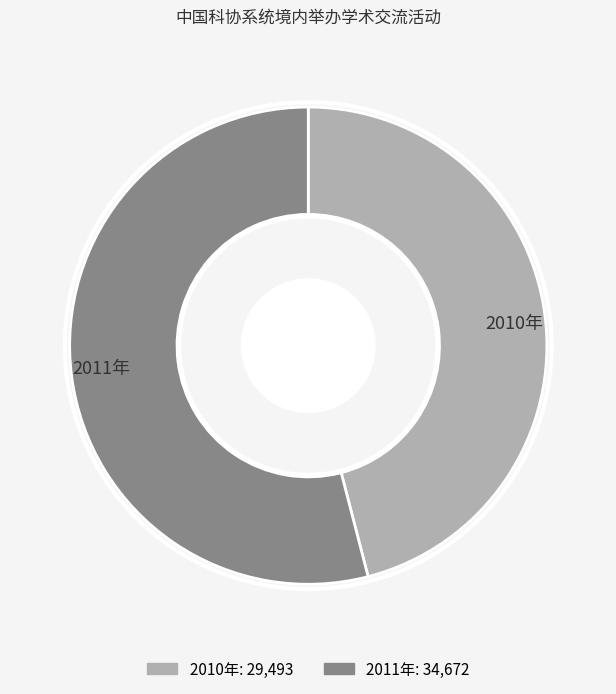

What is the smallest slice in the pie chart?

2010年